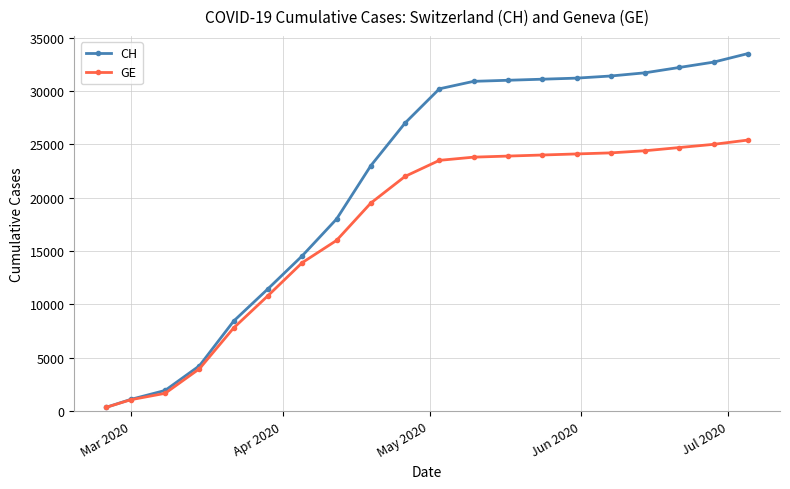

Which series has the largest total across all categories?

CH